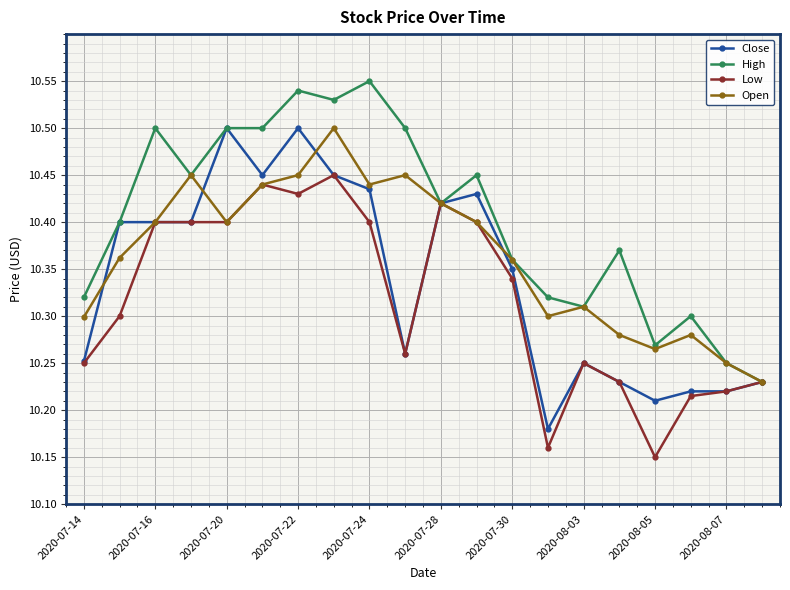

How many interior local peaks does the Open series have?

5